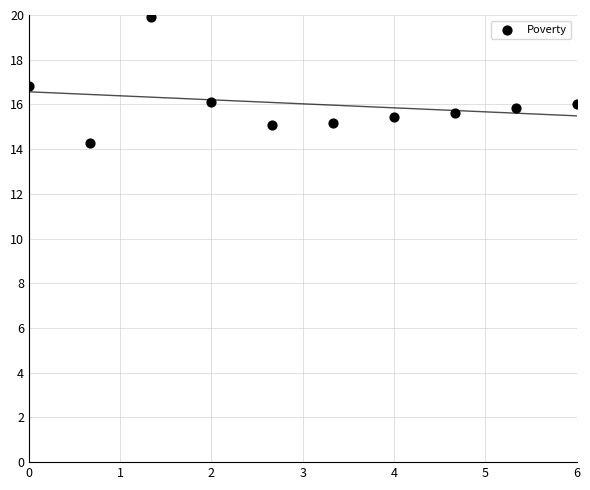

What is the average X value?

3.0